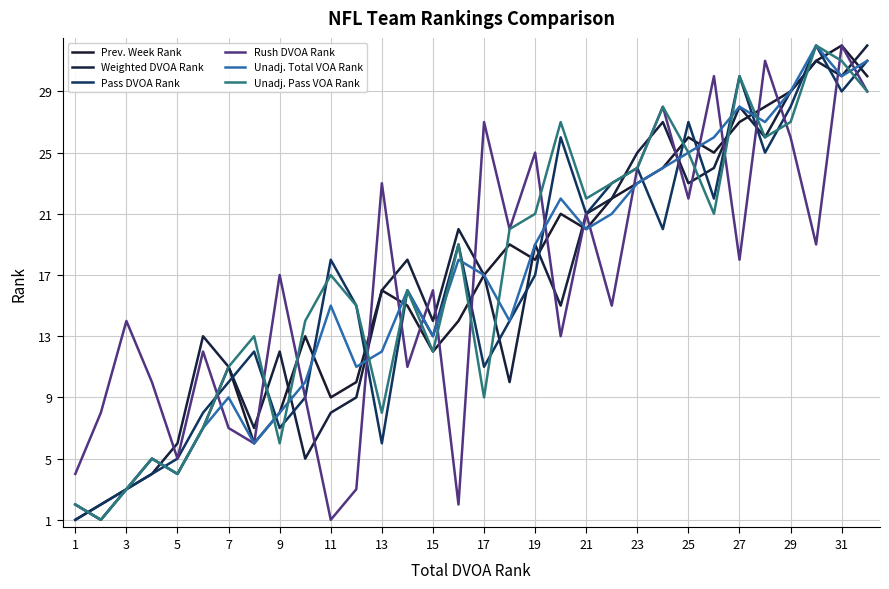

True or false: Rush DVOA Rank has more than 0 points higher than both neighbors.

True